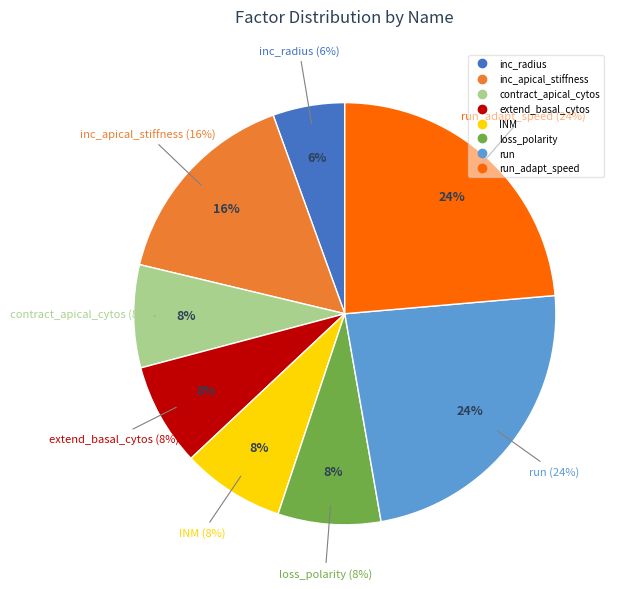

Is there a majority slice in this chart?

Yes